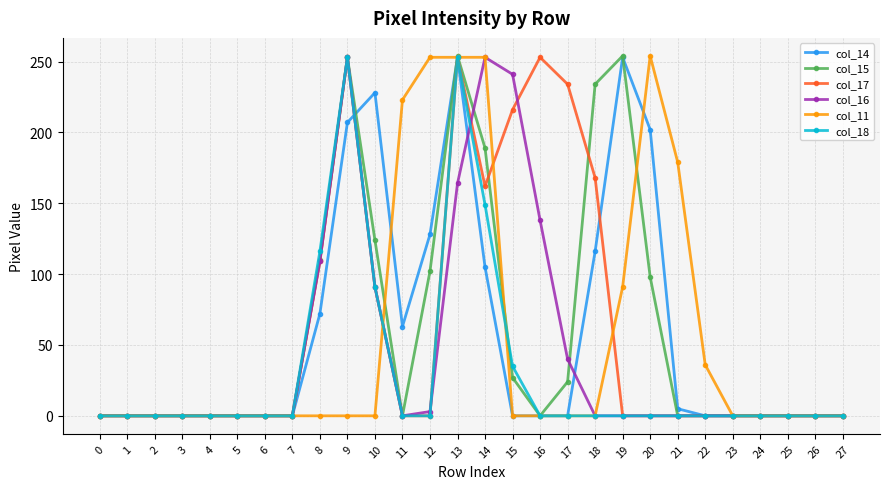

What is the difference between the col_15 values at 10 and 27?

124